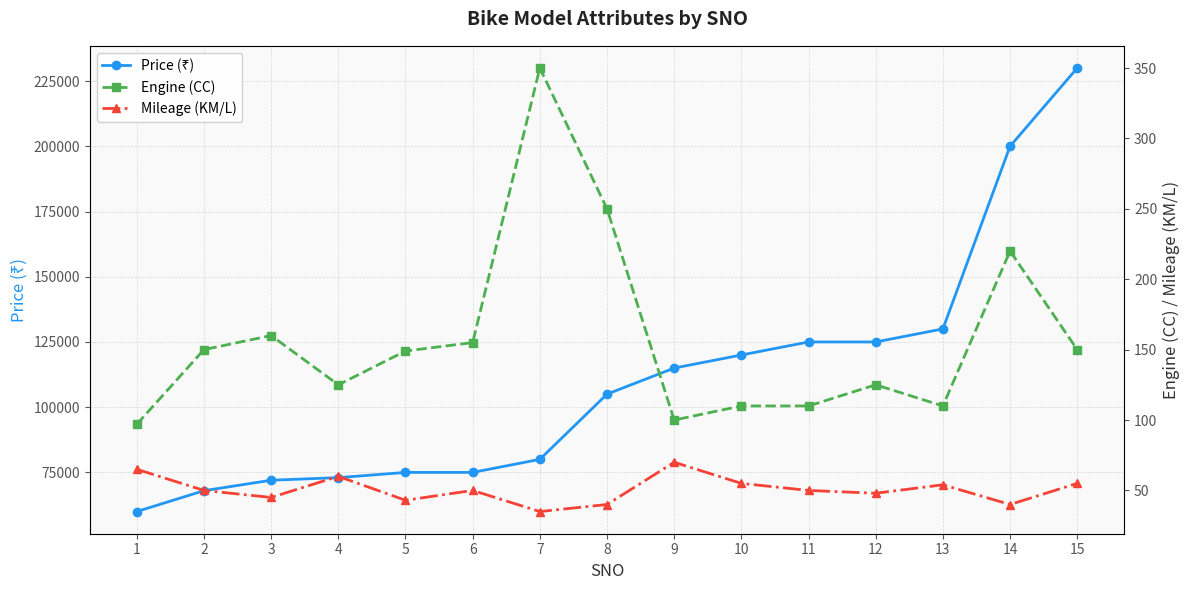

Is it true that Price (₹) equals 60000 at 1?

True